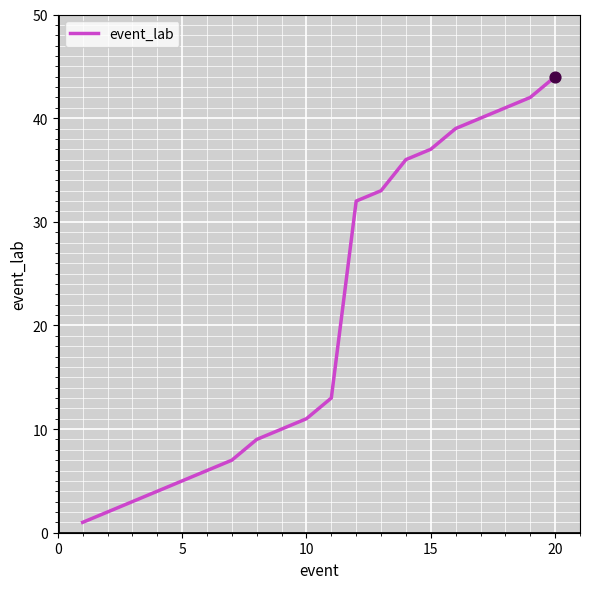

What is the difference between the maximum and minimum values?

43